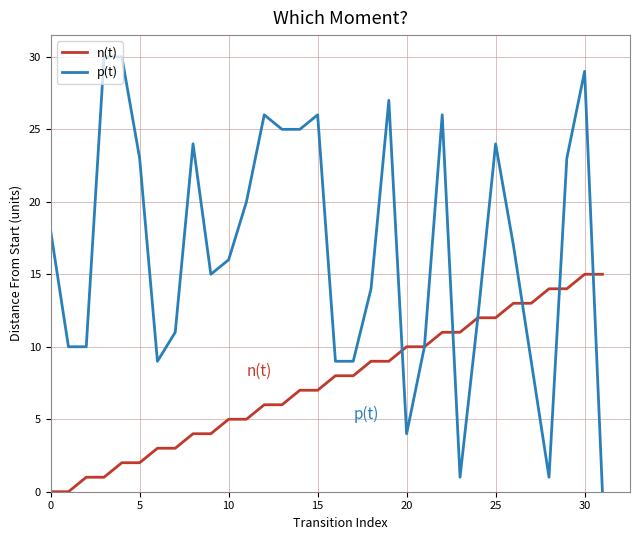

Count the number of categories in the chart.

32